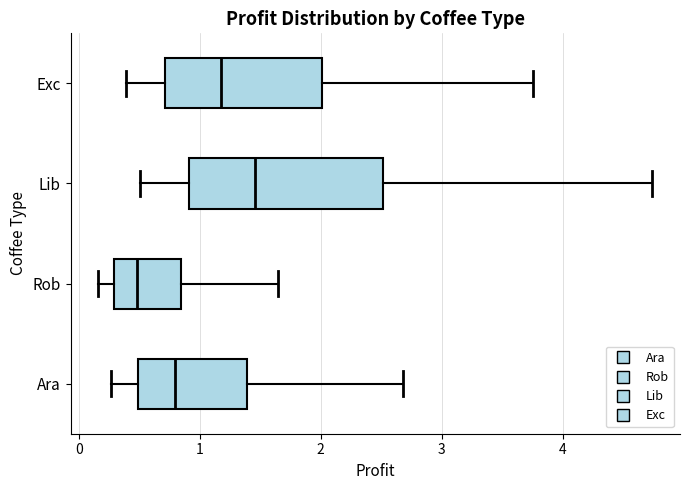

Comparing the boxes themselves (not the whiskers), which one is the widest?

Lib